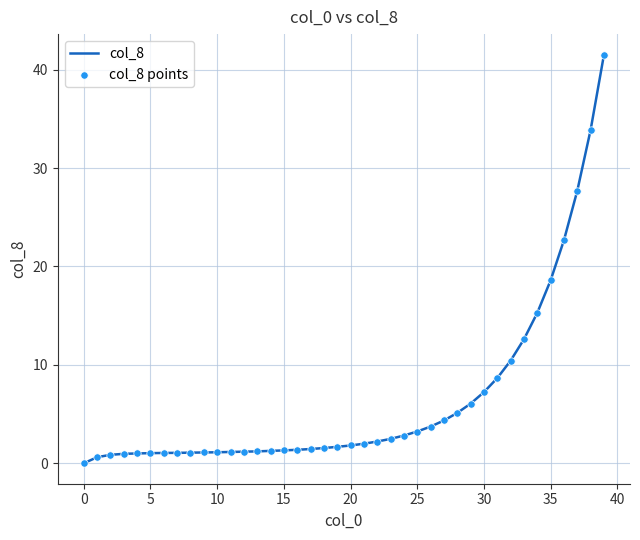

What is the difference between the maximum and minimum values?

41.5